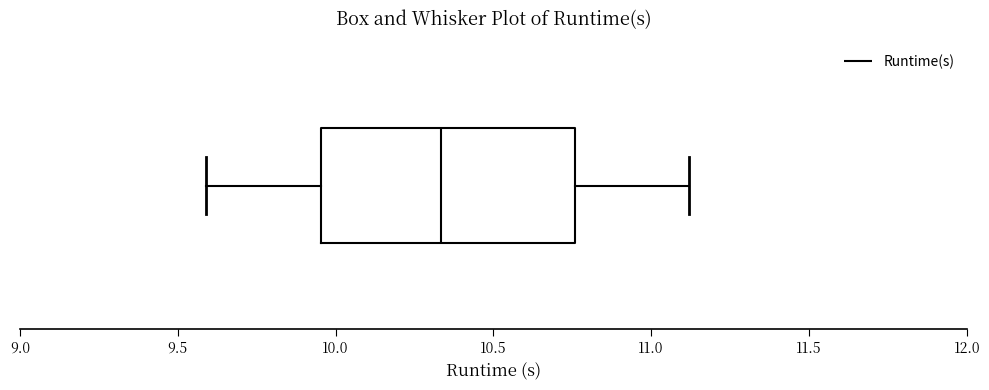

Where does the left whisker of the box end on the x-axis? The values are not printed on the chart, so give them approximately, as read against the axis.

9.60